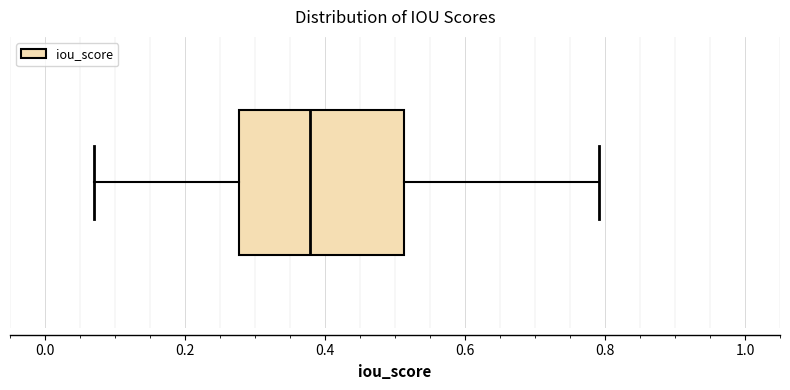

Where is the right edge of the box on the x-axis? The values are not printed on the chart, so give them approximately, as read against the axis.

0.52